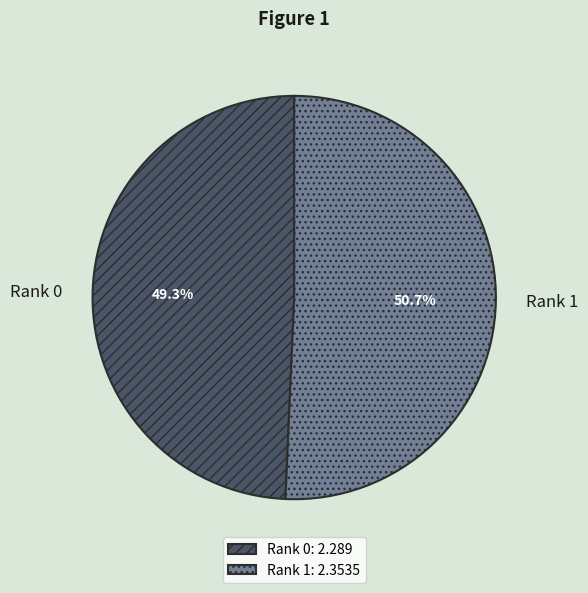

What is the total percentage of Rank 1 and Rank 0?

100.0%